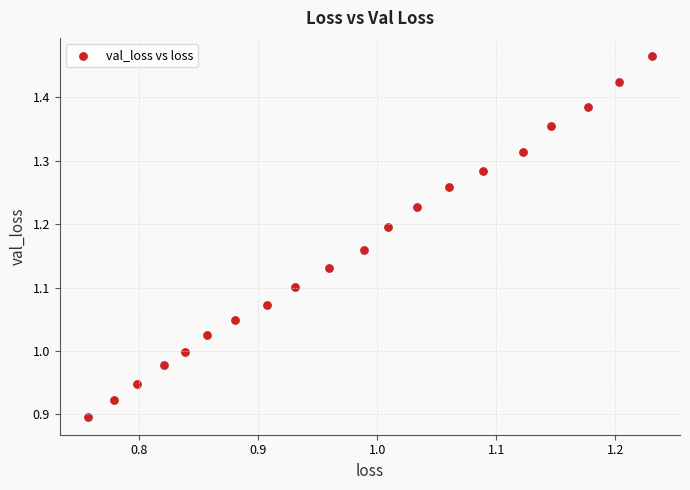

What is the range of X values (max minus min)?

0.5